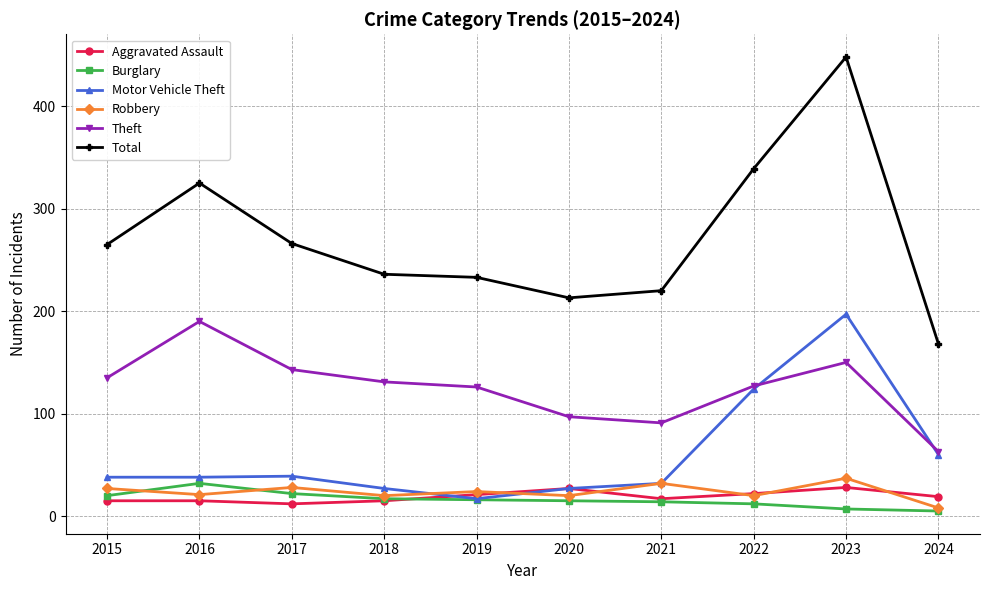

True or false: Theft has more than 1 points higher than both neighbors.

True